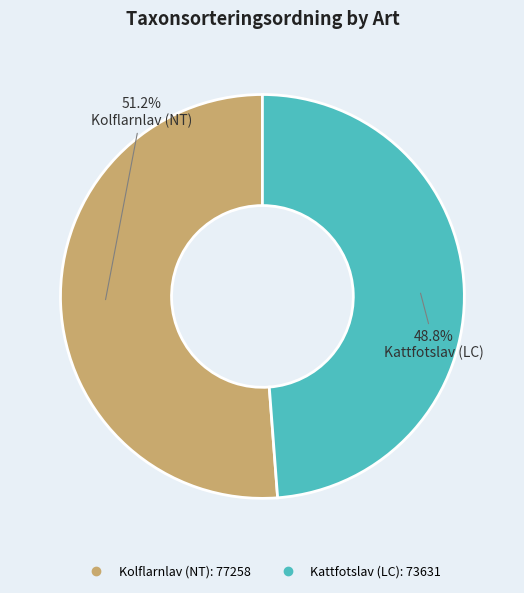

What percentage is the Kattfotslav (LC) slice, to the nearest percent?

49%